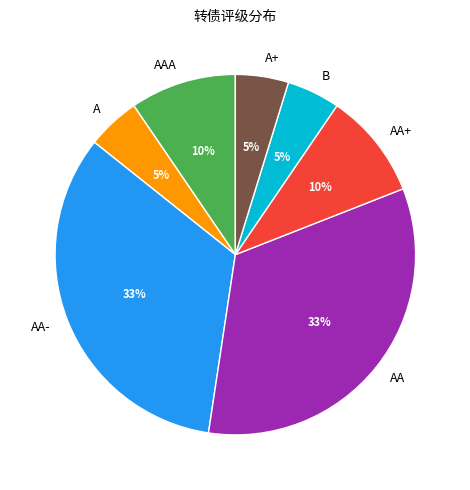

The AA slice represents 33% of the pie. True or false?

True